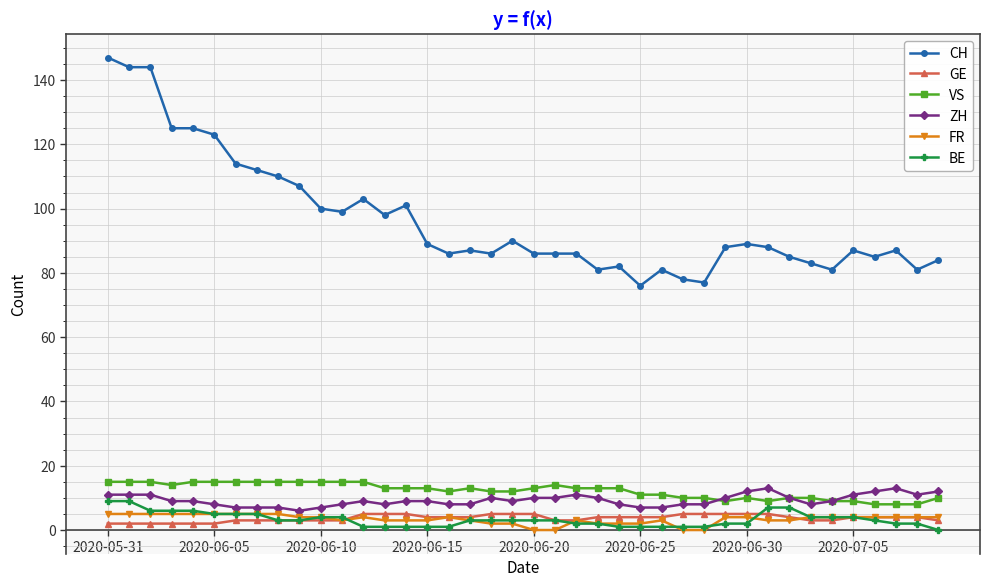

True or false: CH and VS cross at least once.

False